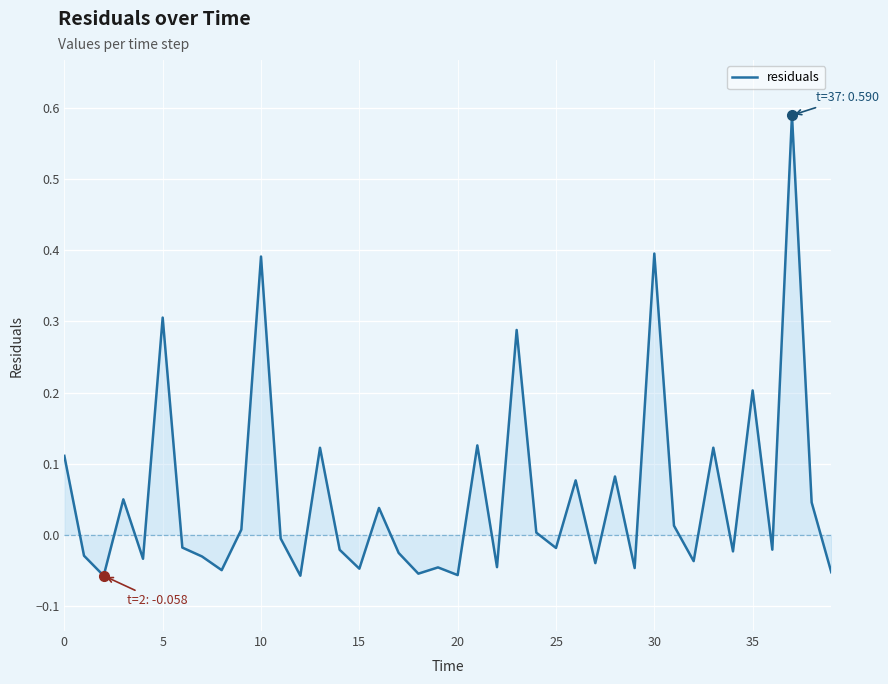

How many lines are shown in the chart?

1